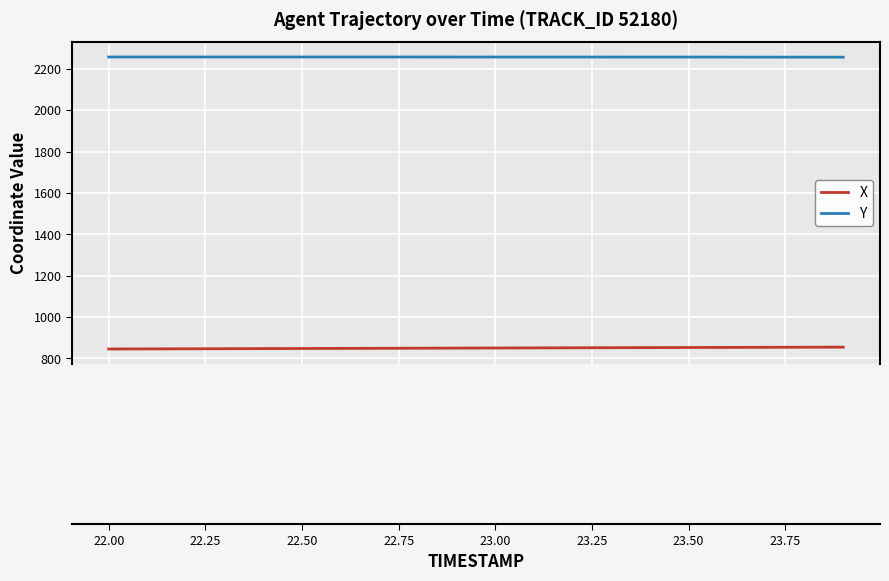

Rank the series by their average value, from lowest to highest.

X, Y